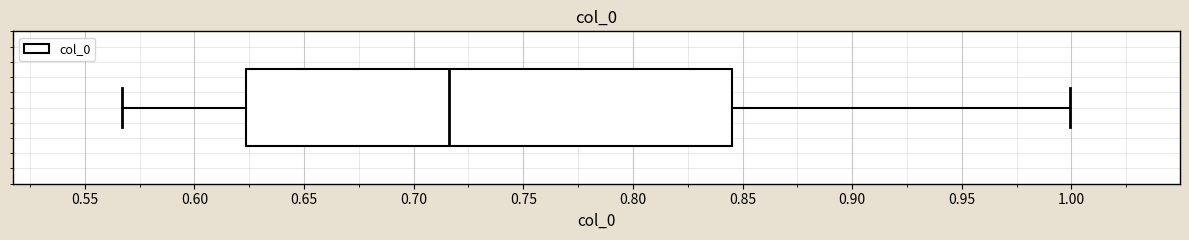

Transcribe this box plot: give where the median line is, the range the box spans, and where the two whiskers end, as read against the x-axis. The values are not printed on the chart, so give them approximately, as read against the axis.

median 0.715, box 0.625 to 0.845, whiskers 0.565 to 1.000